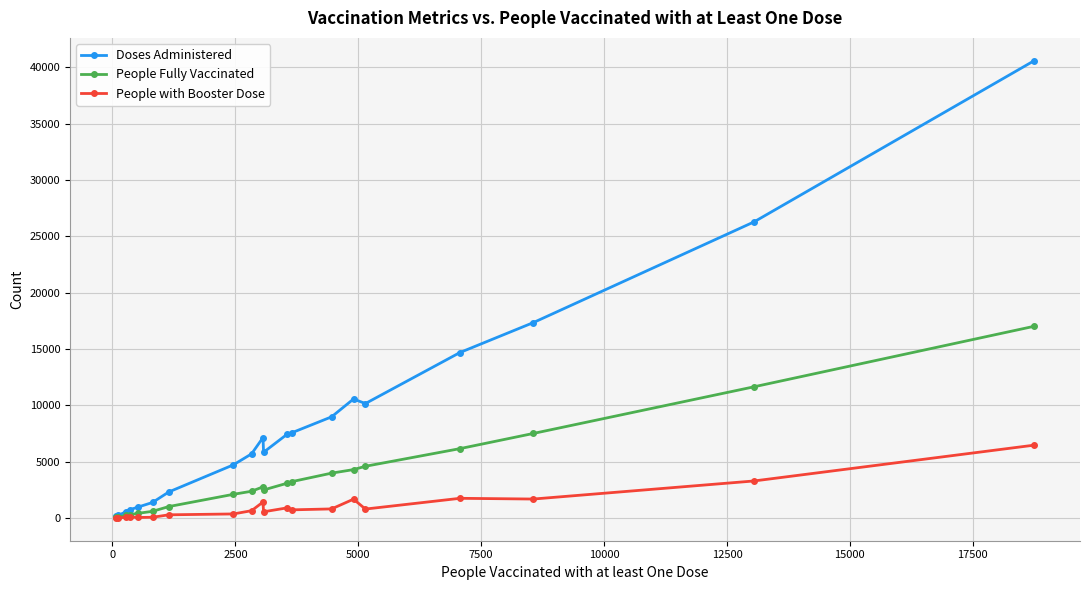

At how many categories does at least one series exceed 16043?

3